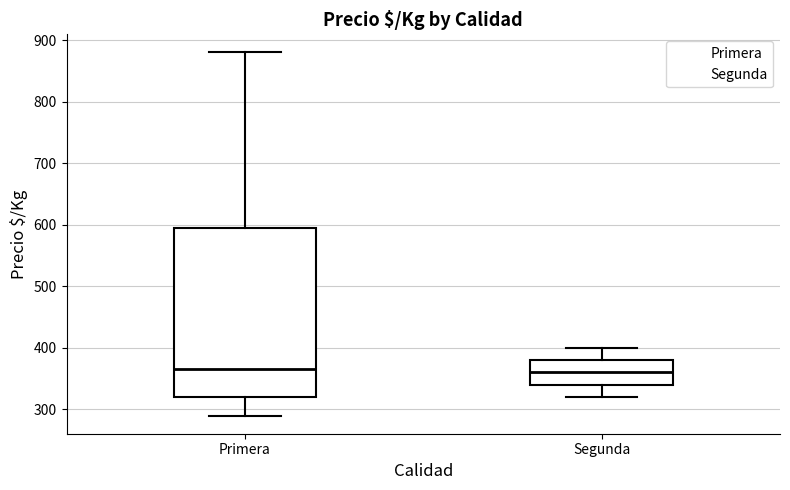

Where does the median line of the box for Primera sit on the y-axis? The values are not printed on the chart, so give them approximately, as read against the axis.

370